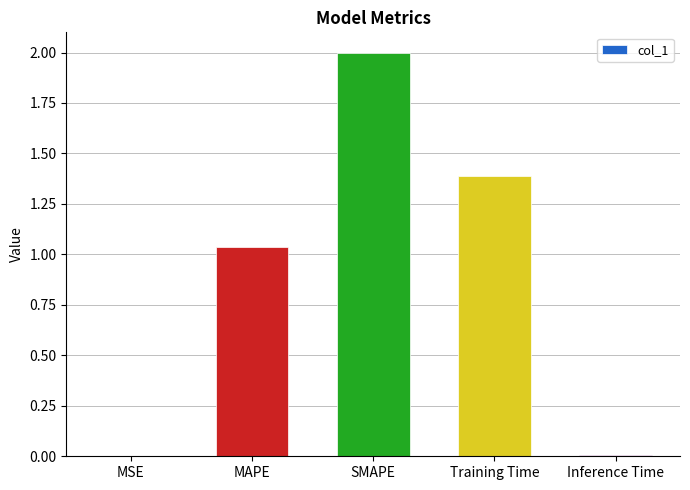

True or false: the data shows 0.0 at MSE.

True